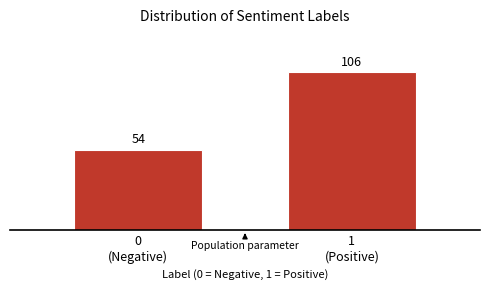

Reading right to left, extract all data points from this chart.

106	54